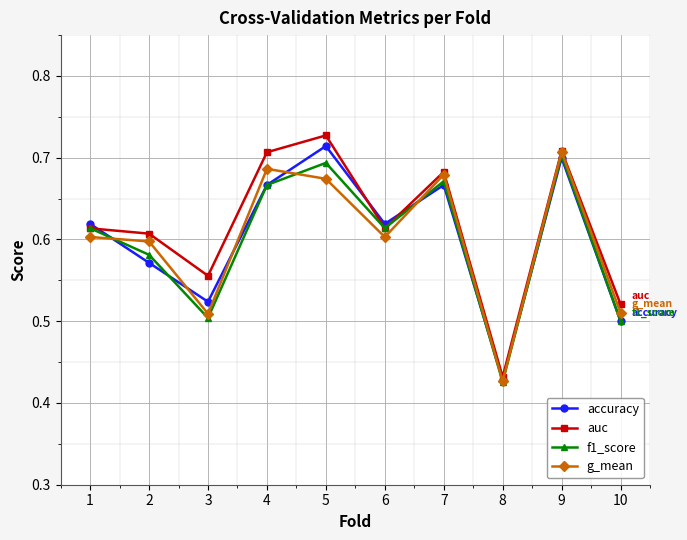

Where is accuracy nearest to the value 0?

8